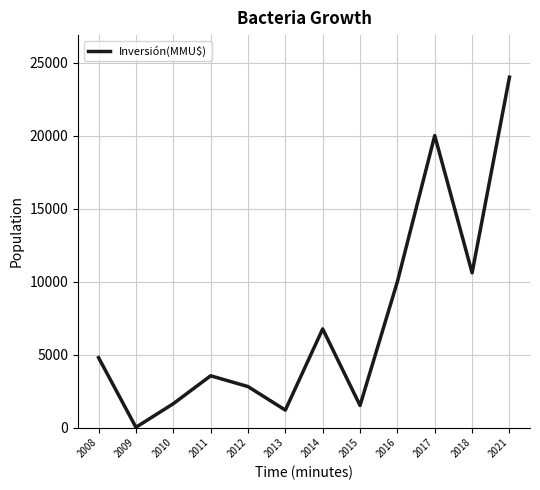

Which has a higher value, 2013 or 2015?

2015